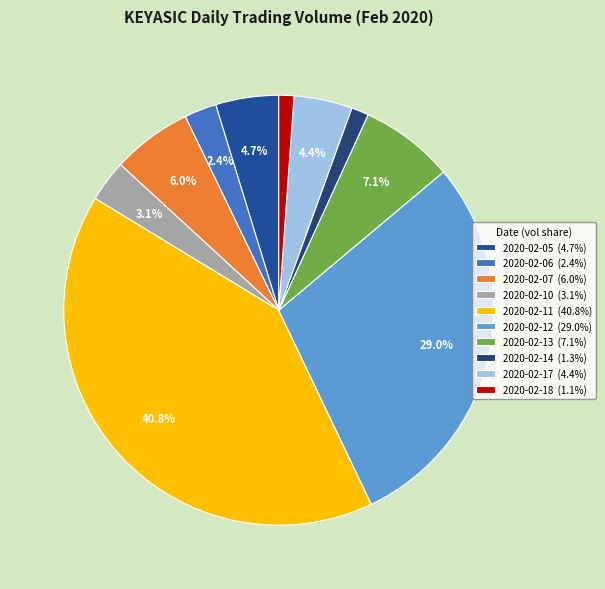

Rank the categories by value from highest to lowest.

2020-02-11, 2020-02-12, 2020-02-13, 2020-02-07, 2020-02-05, 2020-02-17, 2020-02-10, 2020-02-06, 2020-02-14, 2020-02-18